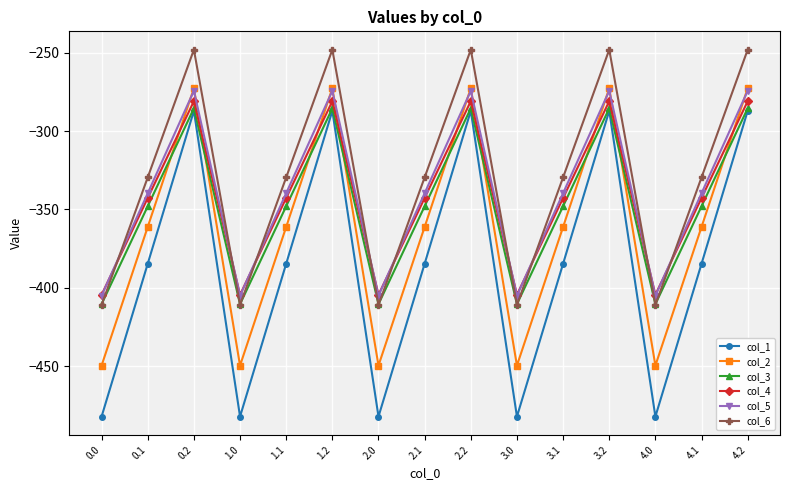

The value of col_2 at 4.2 is -272.7. True or false?

True